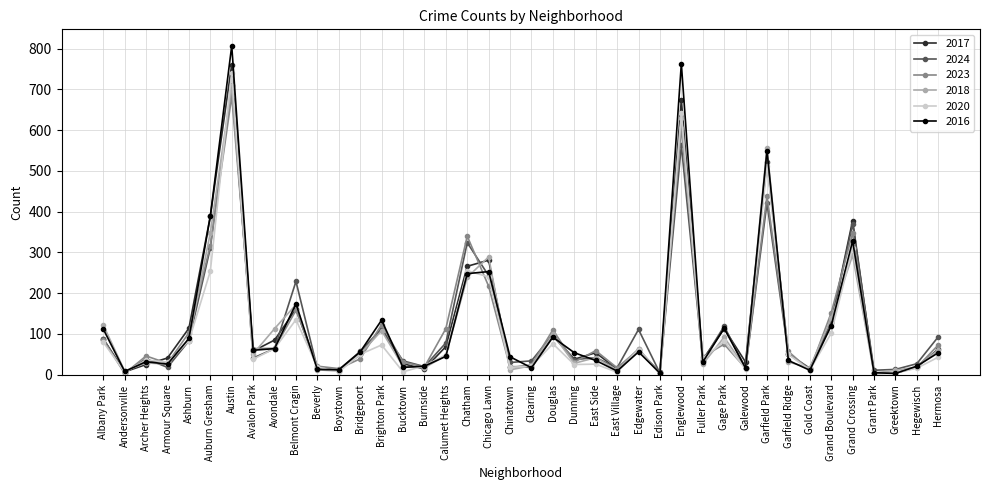

At which category does 2024 reach its first local valley?

Andersonville